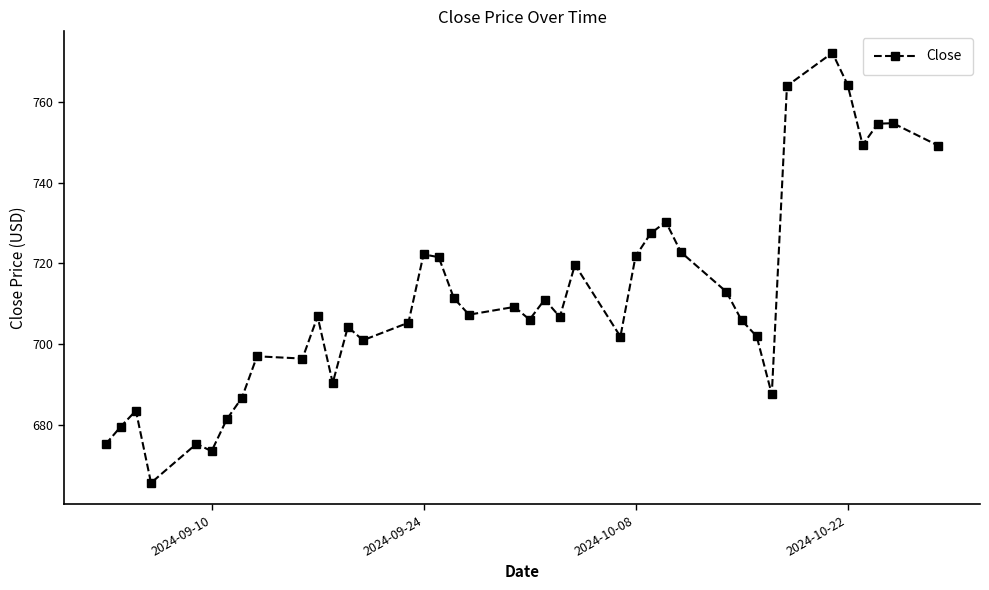

What is the difference between the maximum and minimum values?

106.3